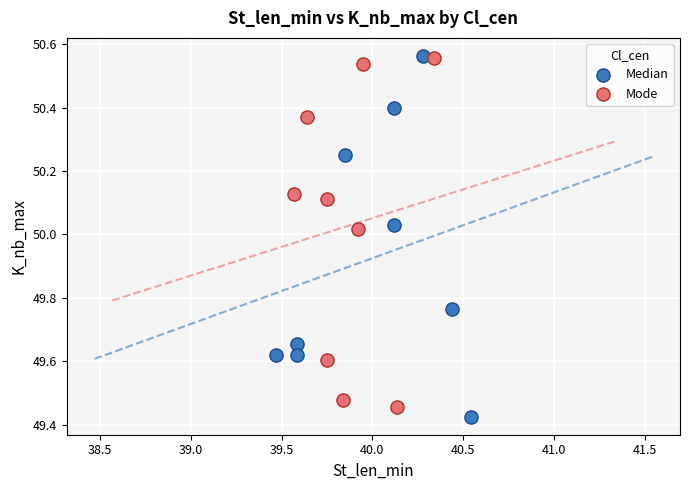

Which series contains the lowest Y value?

Median